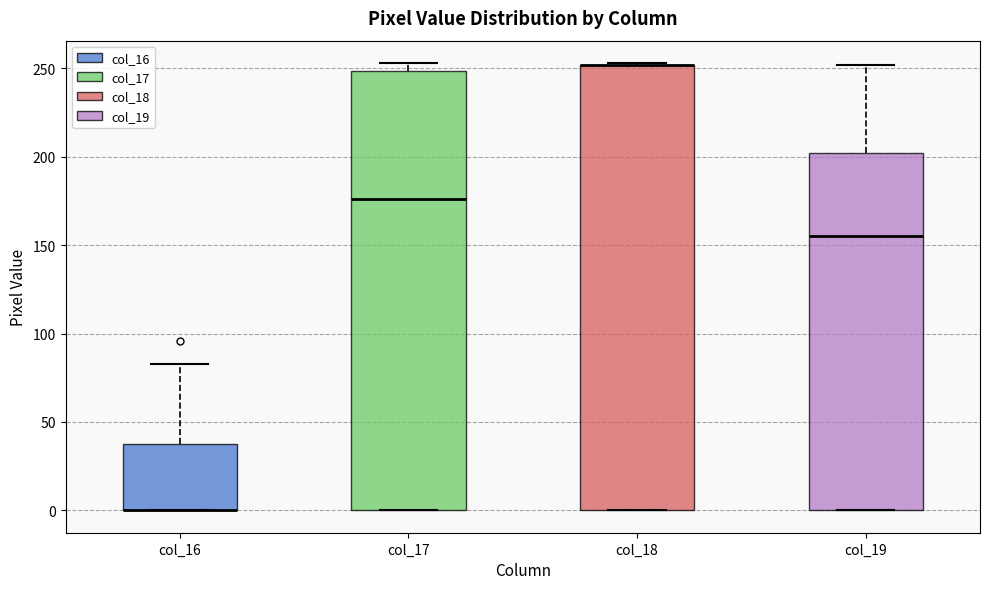

Where does the upper whisker of the box for col_19 end on the y-axis? The values are not printed on the chart, so give them approximately, as read against the axis.

250